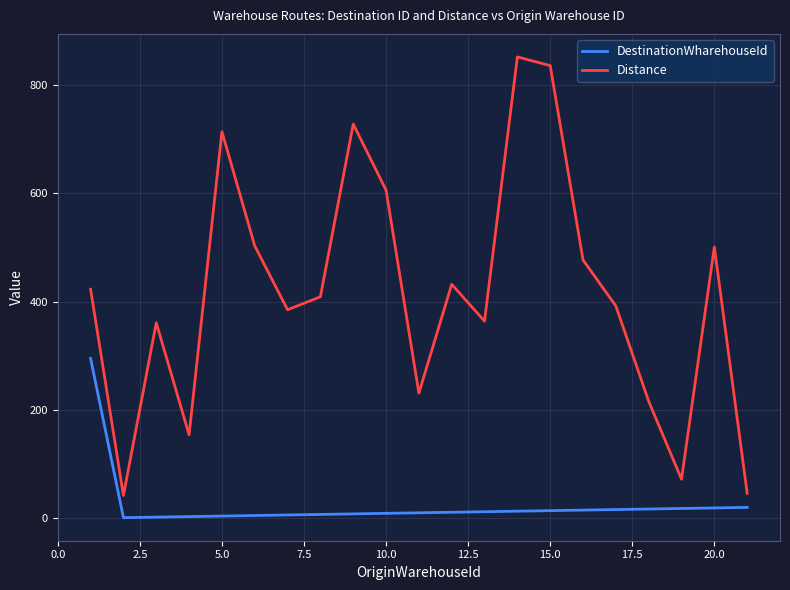

Which series has the largest total across all categories?

Distance